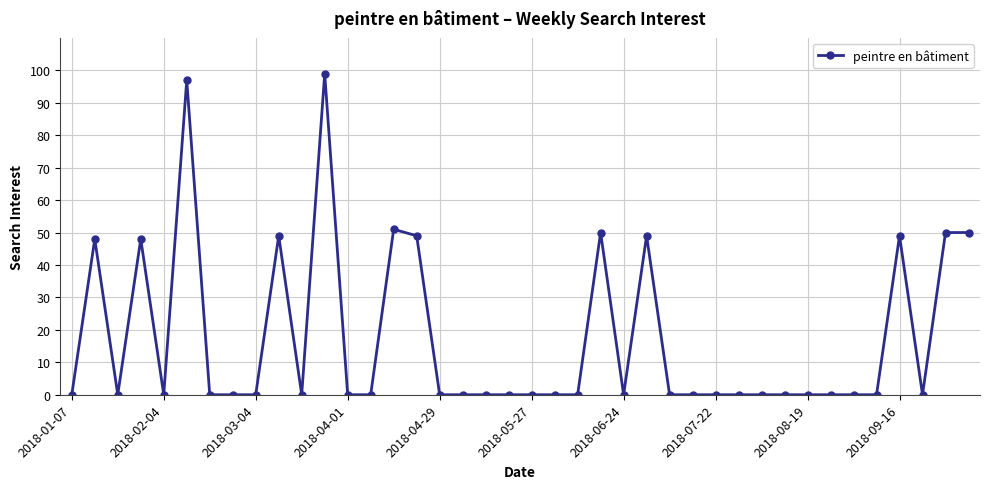

What is the difference between the maximum and second lowest values?

99